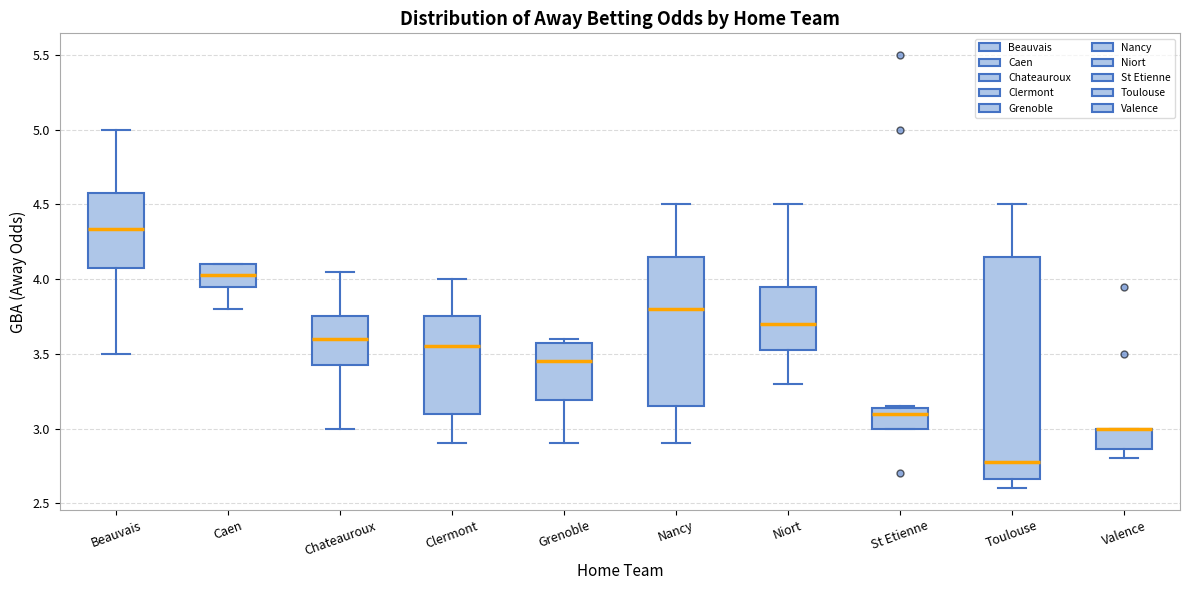

Where does the median line of the box for Grenoble sit on the y-axis? The values are not printed on the chart, so give them approximately, as read against the axis.

3.45